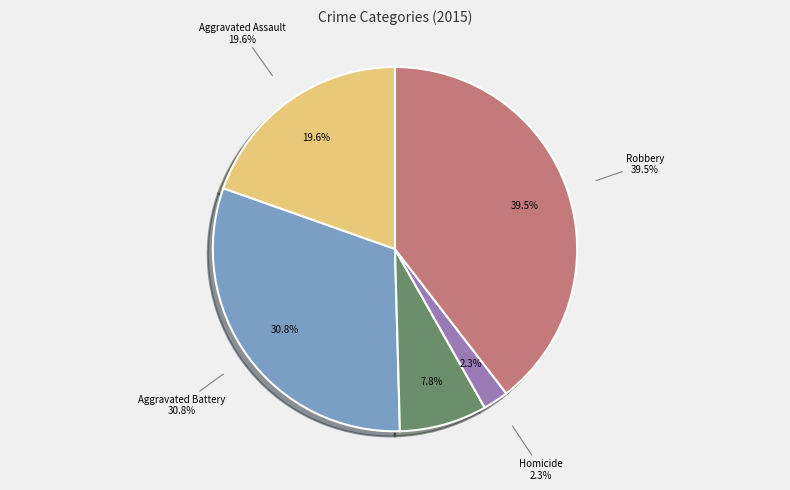

The Robbery slice represents 40% of the pie. True or false?

True